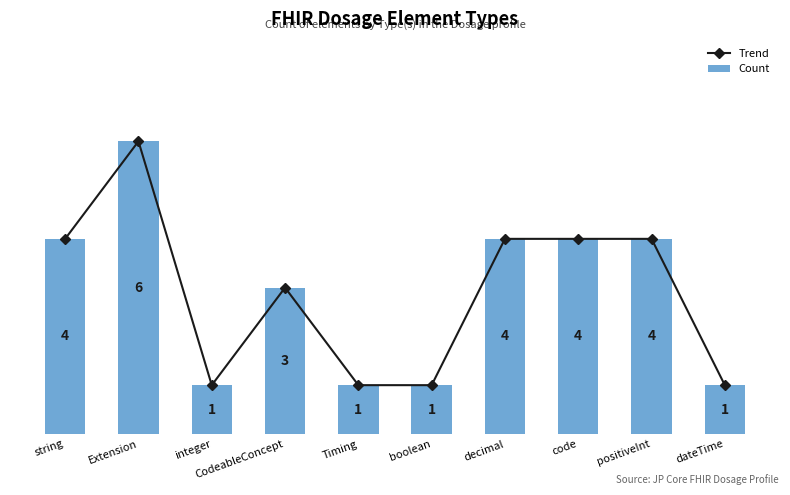

How many data points does each series have?

10